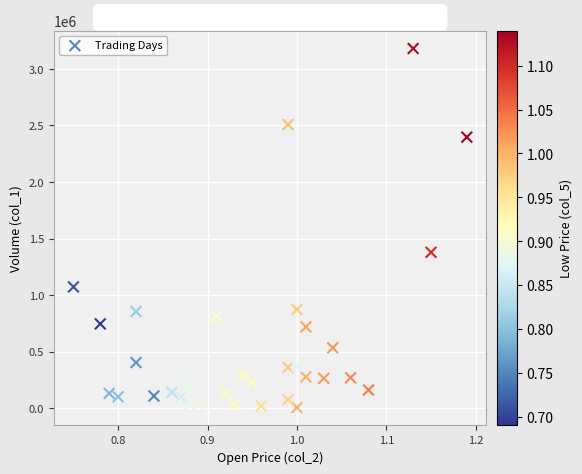

What Y value in the scatter plot is closest to 1593000?

1378000